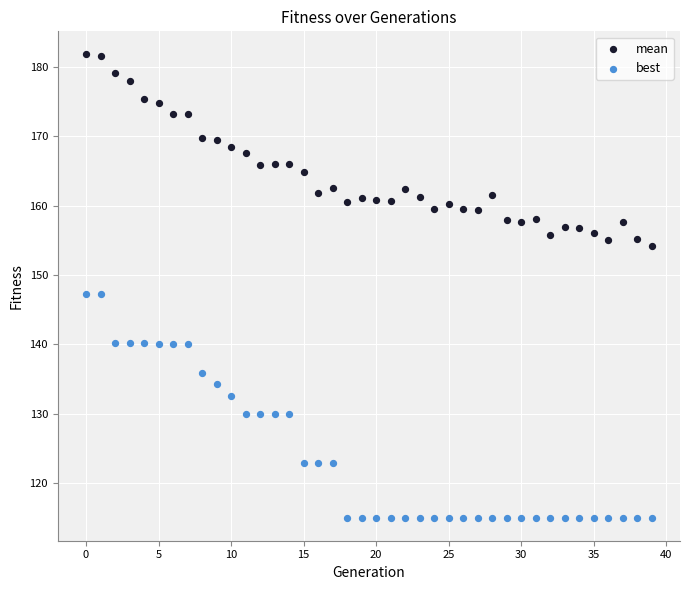

Which series reaches the minimum Y coordinate?

best